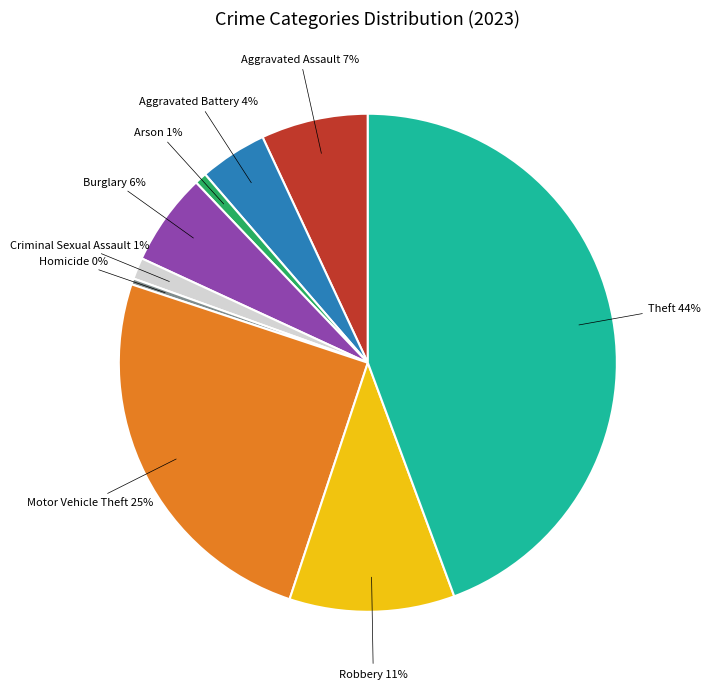

Is the sum of Homicide and Robbery greater than half?

No